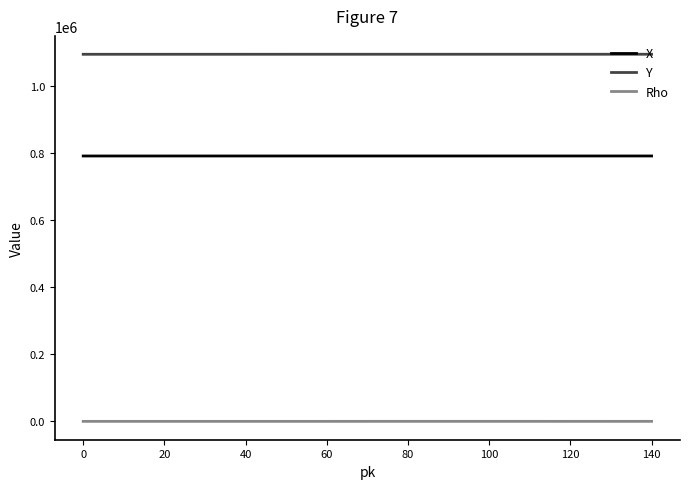

True or false: Rho and X intersect in this chart.

False